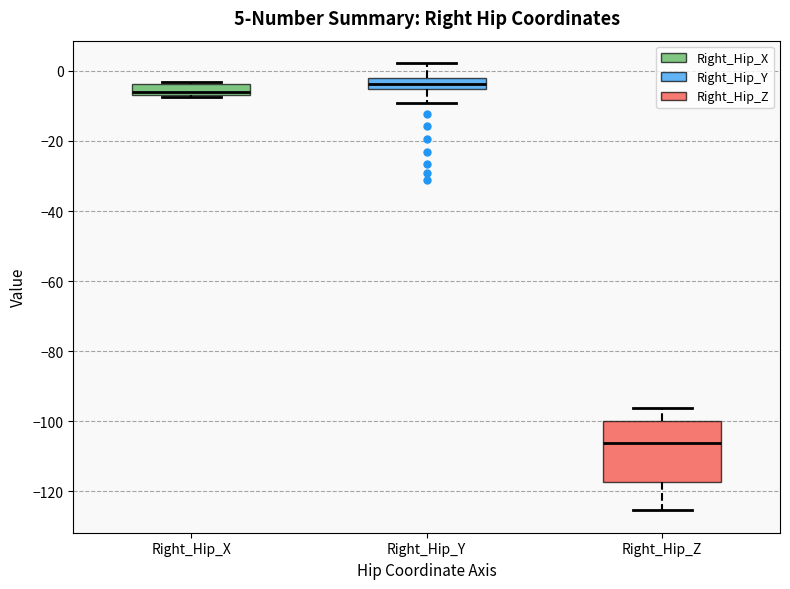

Comparing the boxes themselves (not the whiskers), which one is the tallest?

Right_Hip_Z